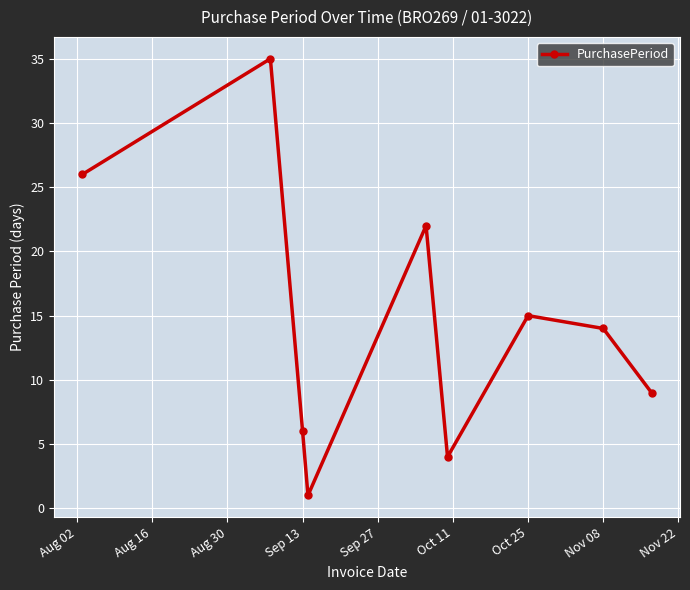

What is the greatest value displayed?

35